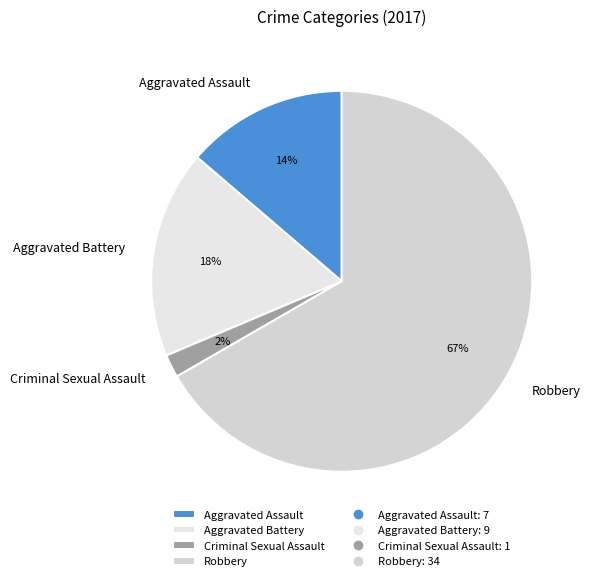

Is it true that Aggravated Battery is 27% of the pie?

False